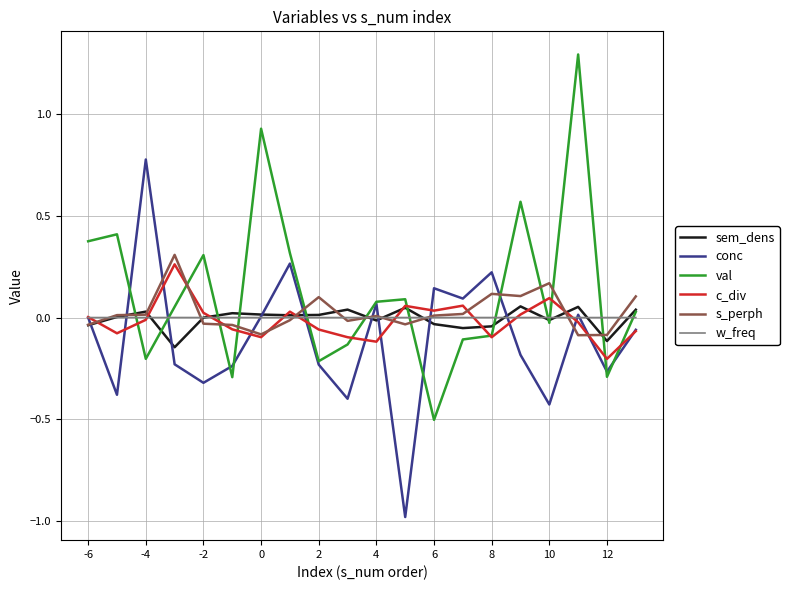

What is the minimum value shown in the chart?

-1.0